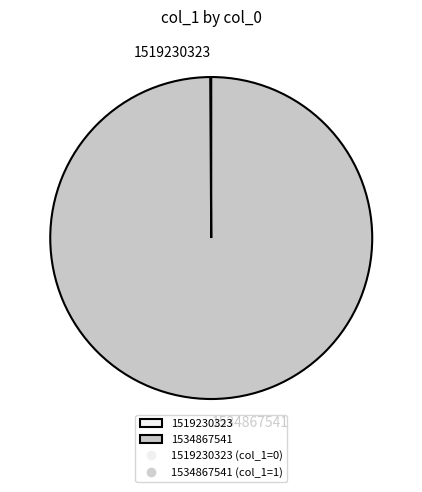

True or false: 1534867541 accounts for 100% of the total.

True